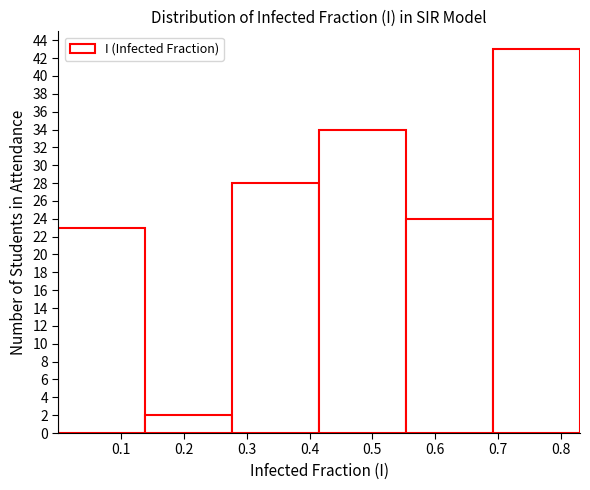

Reading left to right, list every bar in this chart as the range it spans on the x-axis followed by its height. Neither the bar edges nor the heights are printed on the chart, so give them approximately, as read against the axes.

0.00 to 0.14: 23
0.14 to 0.28: 2
0.28 to 0.42: 28
0.42 to 0.55: 34
0.55 to 0.69: 24
0.69 to 0.83: 43